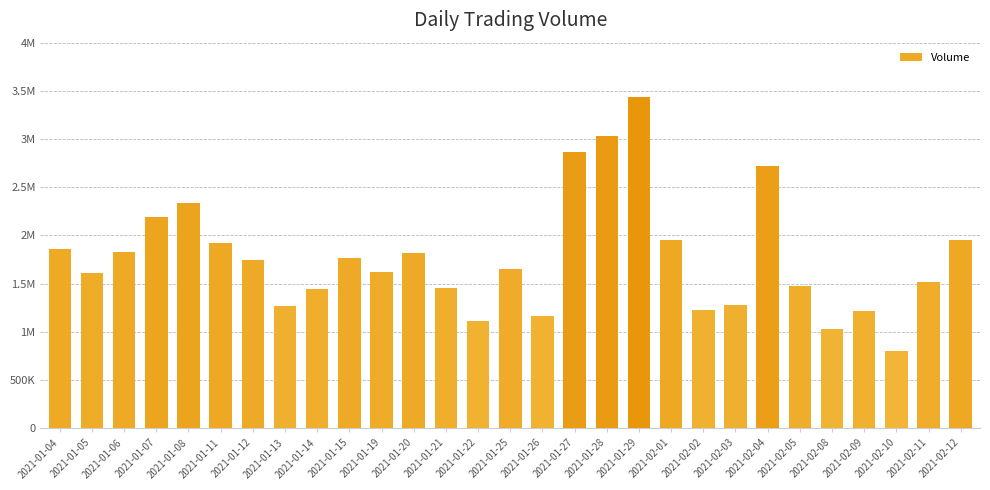

Does the chart contain any negative values?

No